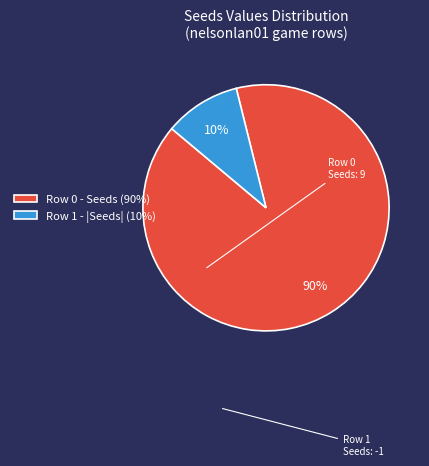

Which slice is the smallest?

Row 1 - |Seeds| (10%)